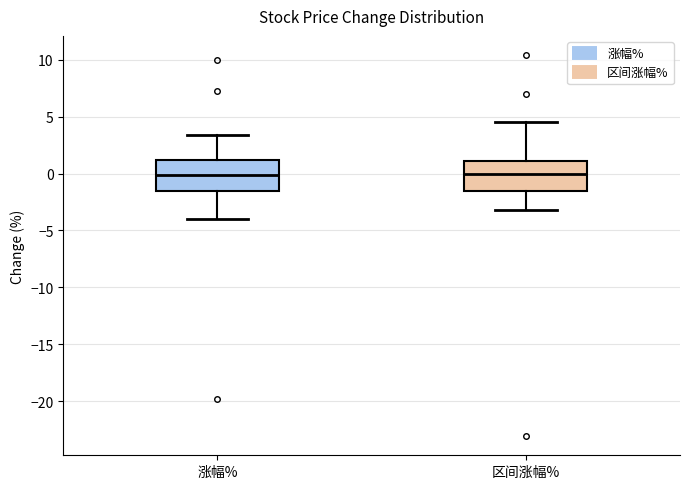

Reading left to right, transcribe this box plot: for each box, give where its median line is, the range the box spans, and where its two whiskers end, as read against the y-axis. The values are not printed on the chart, so give them approximately, as read against the axis.

涨幅%: median 0.0, box -1.5 to 1.0, whiskers -4.0 to 3.5
区间涨幅%: median 0.0, box -1.5 to 1.0, whiskers -3.0 to 4.5